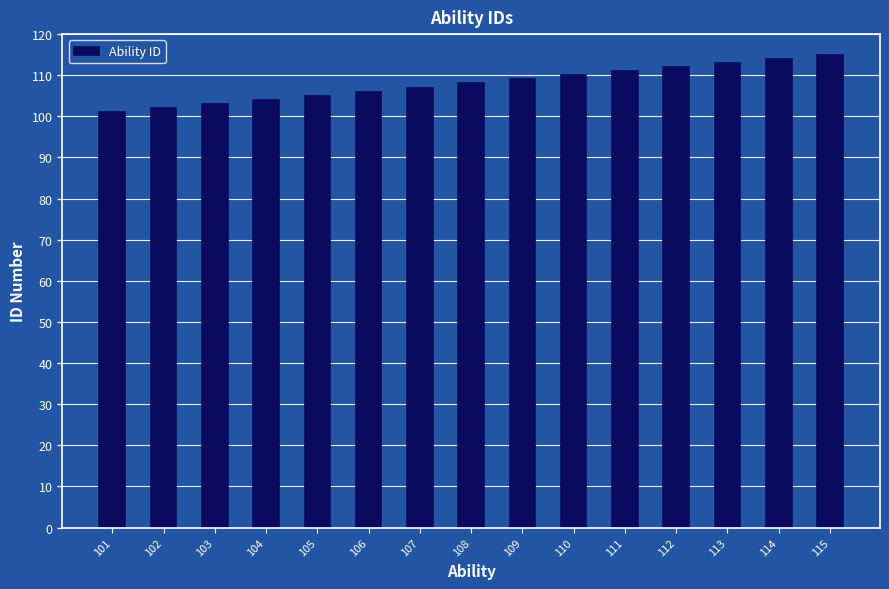

How many categories are shown in the chart?

15